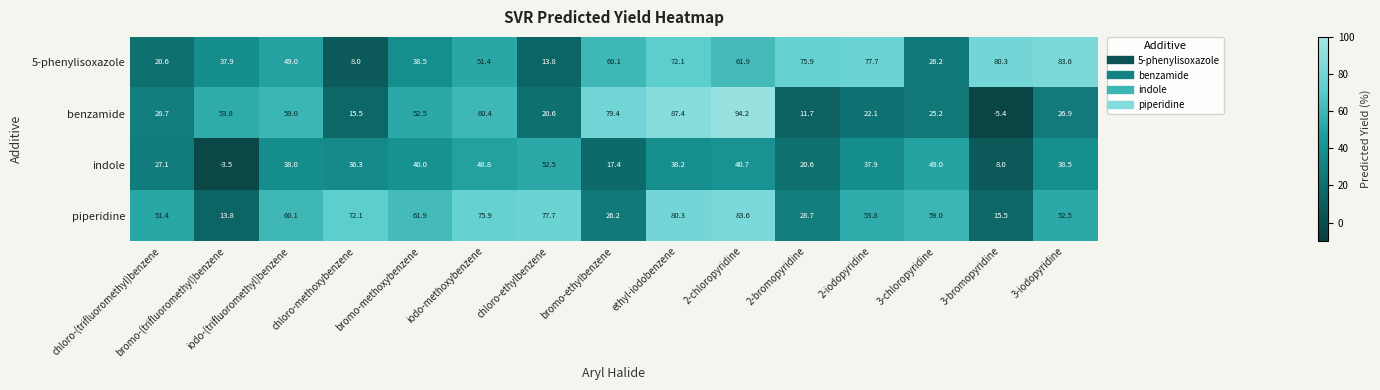

Rank the series by their average value, from lowest to highest.

indole, benzamide, 5-phenylisoxazole, piperidine